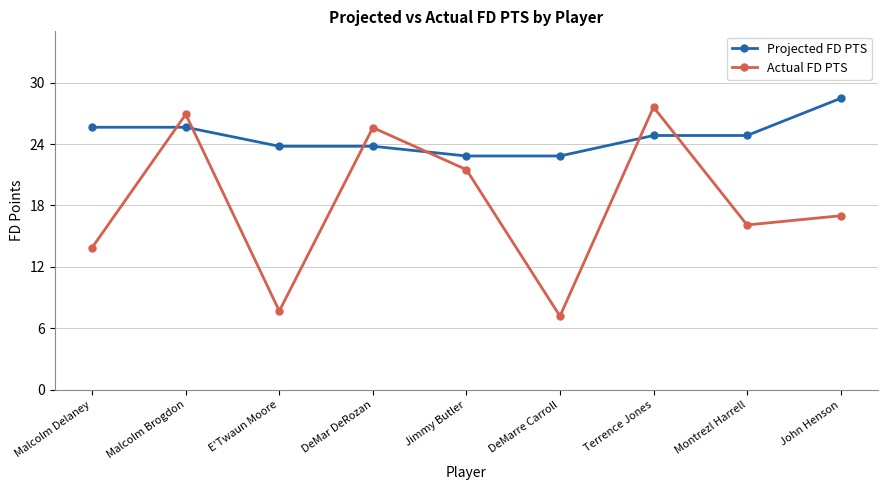

What is the spread (max minus min) of values at John Henson?

11.5